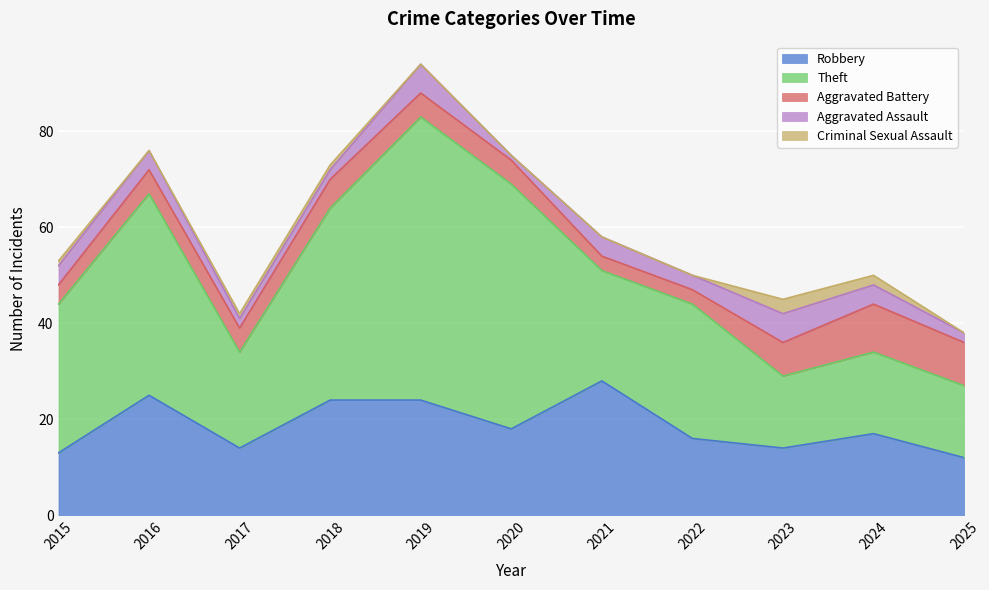

Reading left to right, list all the values displayed in this chart.

Robbery: 2015=13	2016=25	2017=14	2018=24	2019=24	2020=18	2021=28	2022=16	2023=14	2024=17	2025=12
Theft: 2015=31	2016=42	2017=20	2018=40	2019=59	2020=51	2021=23	2022=28	2023=15	2024=17	2025=15
Aggravated Battery: 2015=4	2016=5	2017=5	2018=6	2019=5	2020=5	2021=3	2022=3	2023=7	2024=10	2025=9
Aggravated Assault: 2015=4	2016=4	2017=2	2018=2	2019=6	2020=1	2021=4	2022=3	2023=6	2024=4	2025=2
Criminal Sexual Assault: 2015=1	2016=0	2017=1	2018=1	2019=0	2020=0	2021=0	2022=0	2023=3	2024=2	2025=0